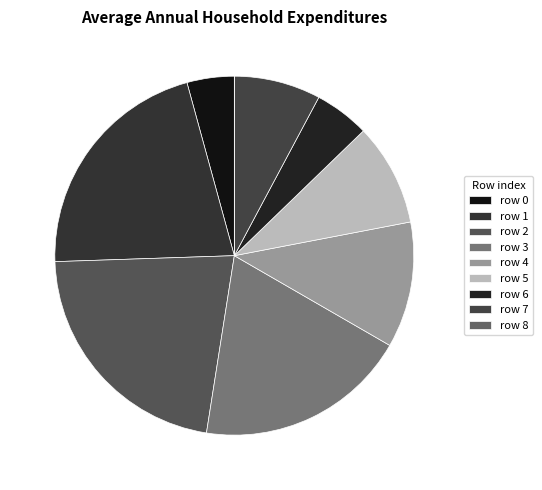

How many slices are in this pie chart?

9